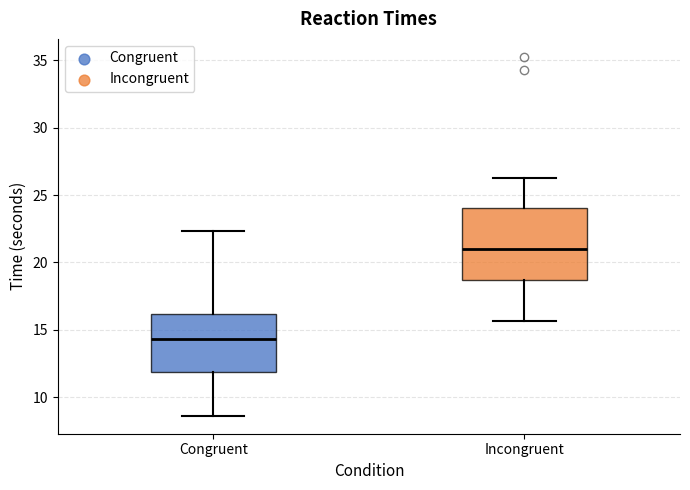

Which box has the highest median line?

Incongruent